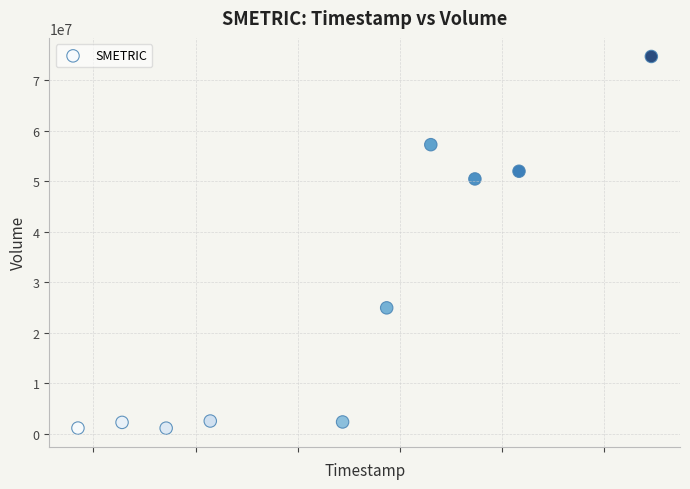

What is the range of X values (max minus min)?

1123200